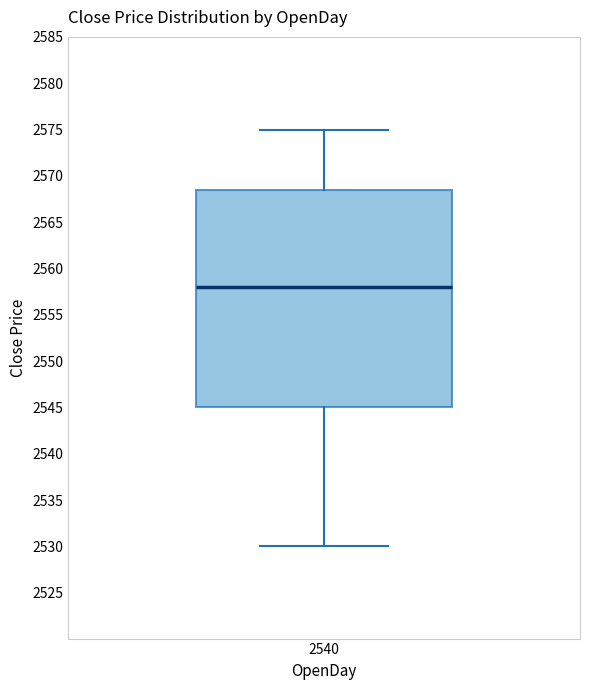

Read this box plot against the y-axis: the position of the median line, the range covered by the box, and the ends of both whiskers. The values are not printed on the chart, so give them approximately, as read against the axis.

median 2558.0, box 2545.0 to 2568.5, whiskers 2530.0 to 2575.0